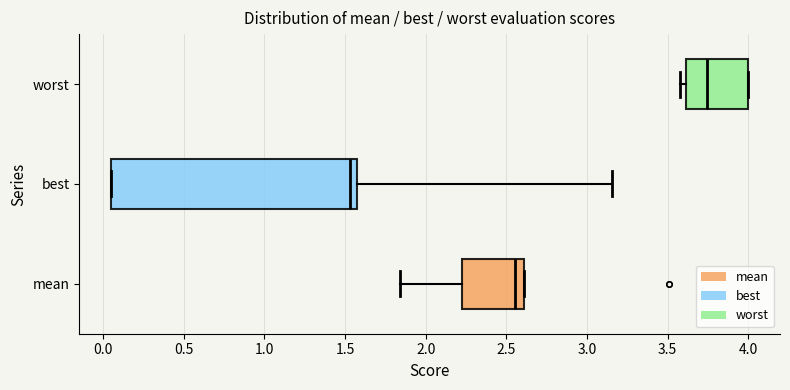

Reading bottom to top, transcribe this box plot: for each box, give where its median line is, the range the box spans, and where its two whiskers end, as read against the x-axis. The values are not printed on the chart, so give them approximately, as read against the axis.

mean: median 2.55, box 2.25 to 2.60, whiskers 1.85 to 2.60
best: median 1.55, box 0.05 to 1.60, whiskers 0.05 to 3.15
worst: median 3.75, box 3.60 to 4.00, whiskers 3.60 (just left of the box's left edge) to 4.00